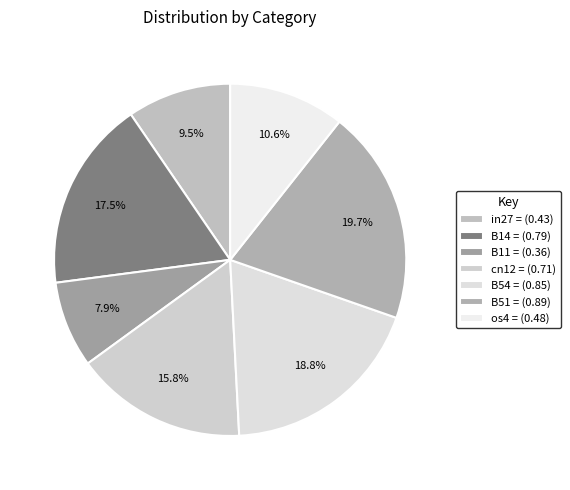

To the nearest percent, what portion does B14 represent?

18%